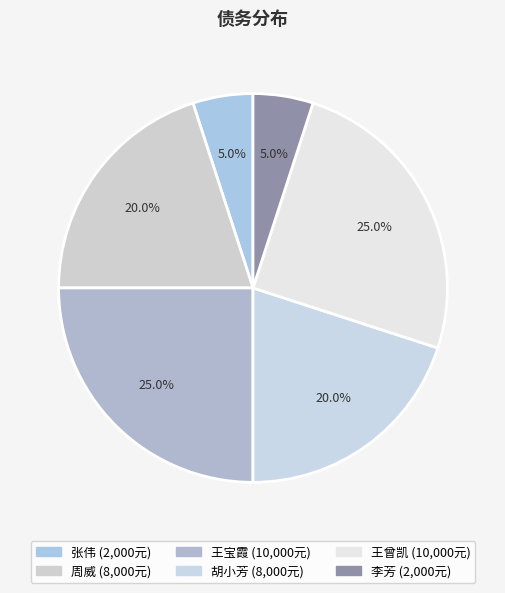

To the nearest percent, what is the combined percentage of 王曾凯 and 张伟?

30%